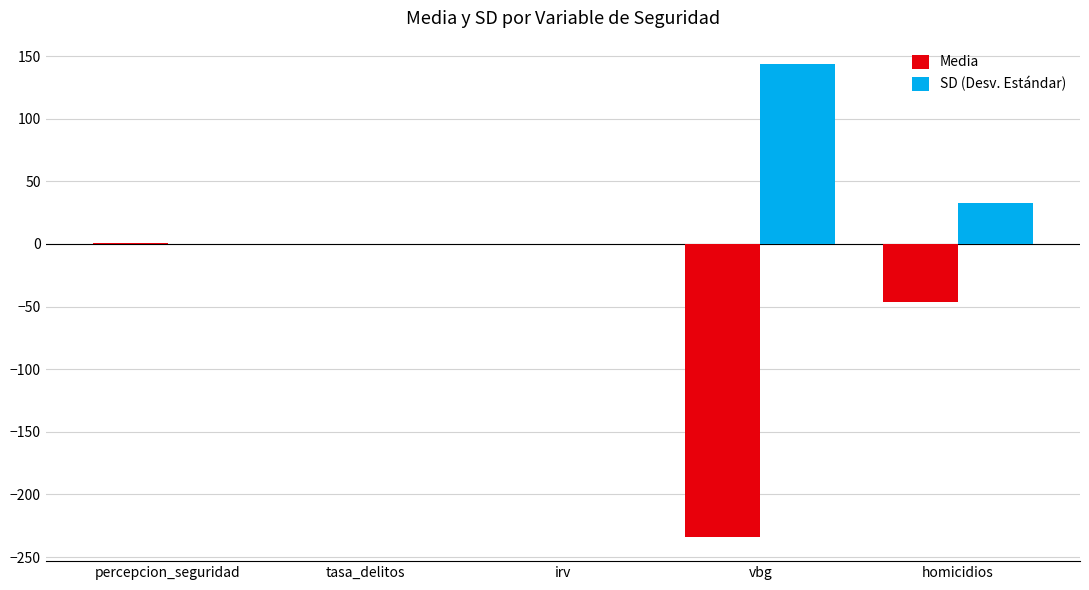

True or false: SD (Desv. Estándar) has a value of 49.2 at homicidios.

False